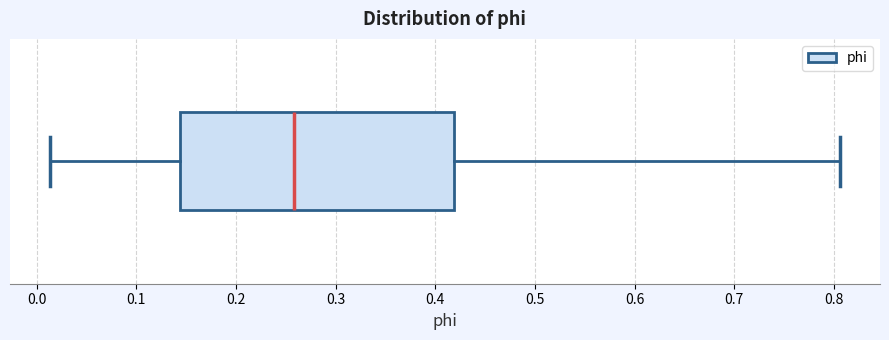

Where does the right whisker of the box end on the x-axis? The values are not printed on the chart, so give them approximately, as read against the axis.

0.81